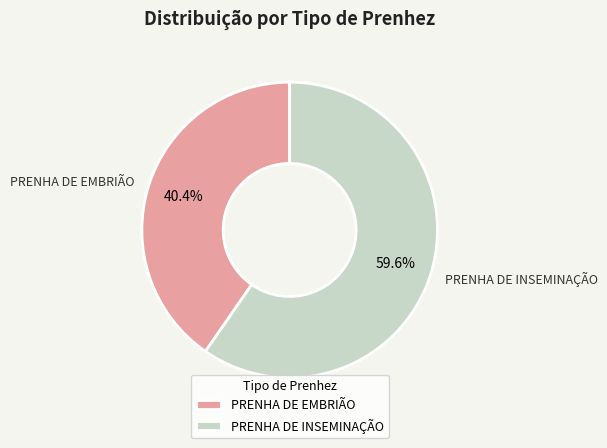

How many slices are in this pie chart?

2